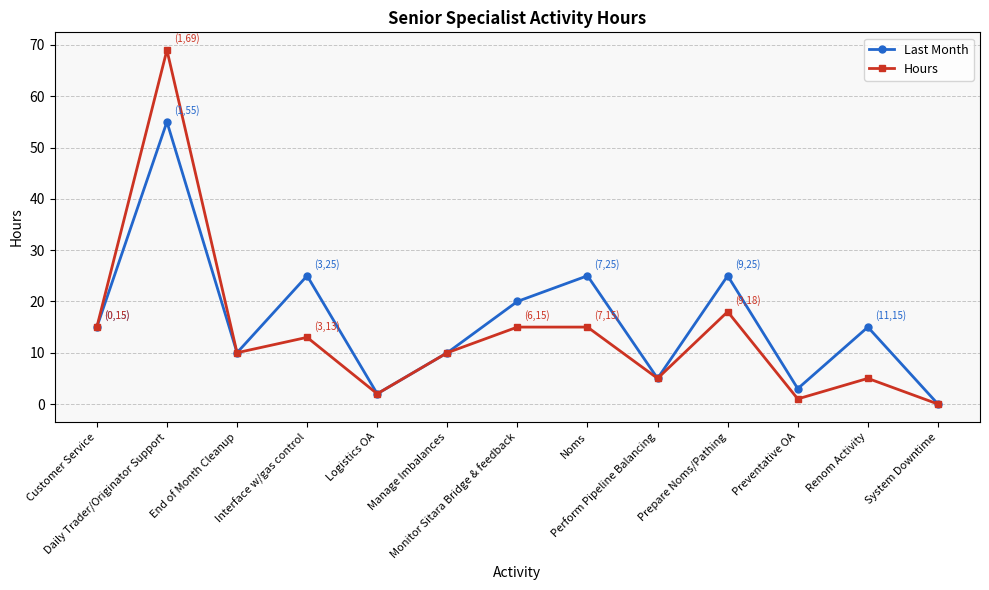

How many interior local valleys does the Last Month series have?

4